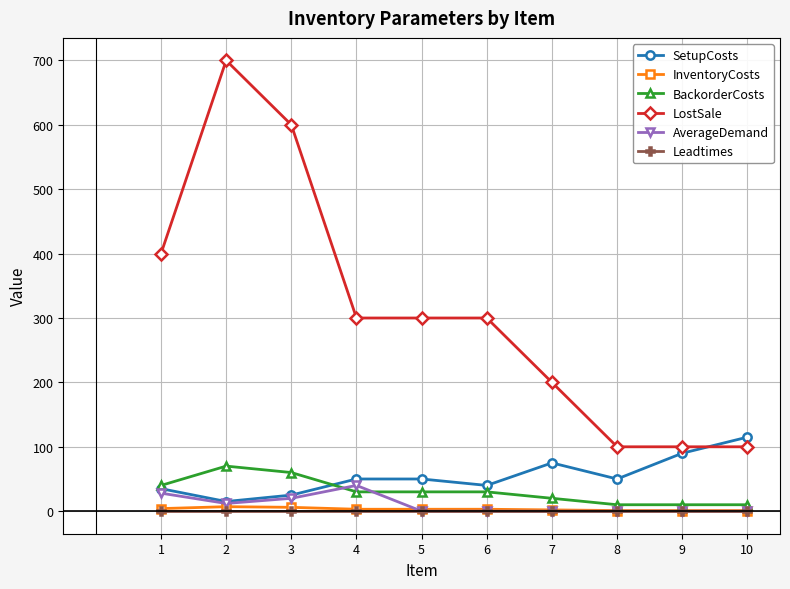

Where does the LostSale series first go above 300?

1